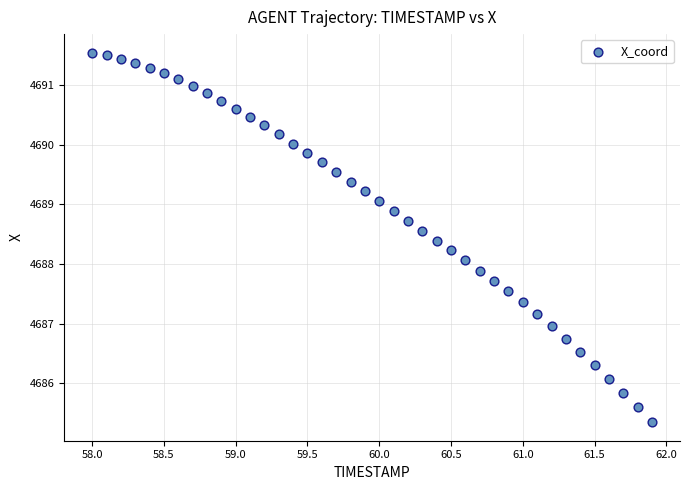

What is the range of Y values (max minus min)?

6.2